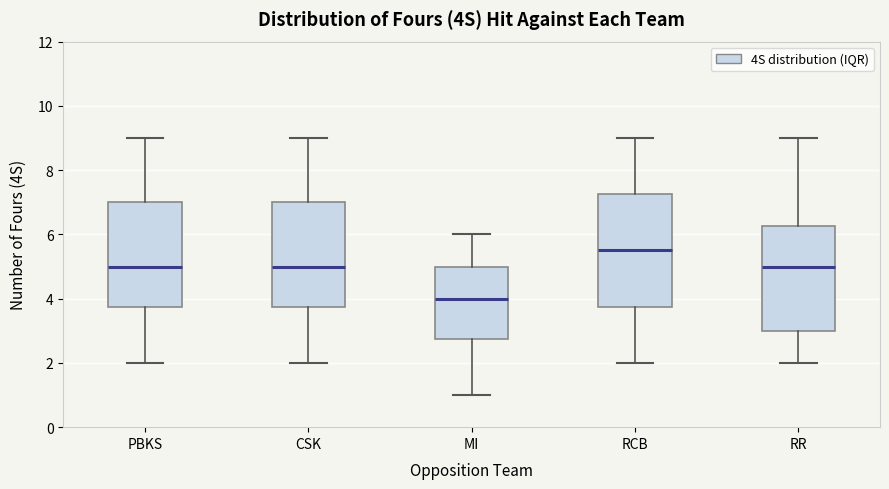

Reading left to right, read every box against the y-axis: the position of its median line, the range the box covers, and the ends of its whiskers. The values are not printed on the chart, so give them approximately, as read against the axis.

PBKS: median 5.0, box 3.8 to 7.0, whiskers 2.0 to 9.0
CSK: median 5.0, box 3.8 to 7.0, whiskers 2.0 to 9.0
MI: median 4.0, box 2.8 to 5.0, whiskers 1.0 to 6.0
RCB: median 5.6, box 3.8 to 7.2, whiskers 2.0 to 9.0
RR: median 5.0, box 3.0 to 6.2, whiskers 2.0 to 9.0